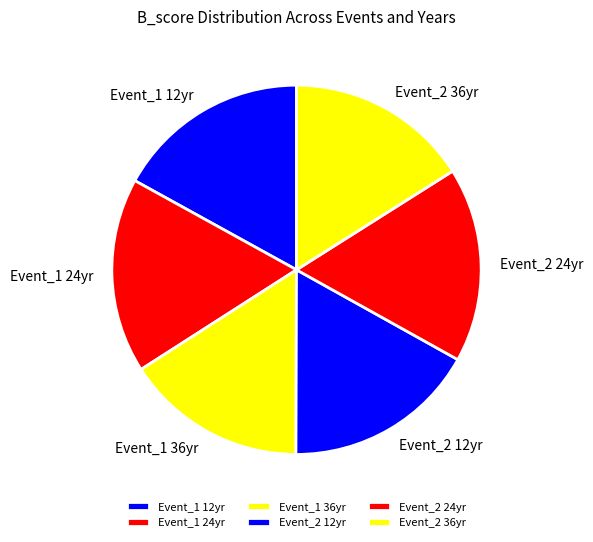

Is there a majority slice in this chart?

No